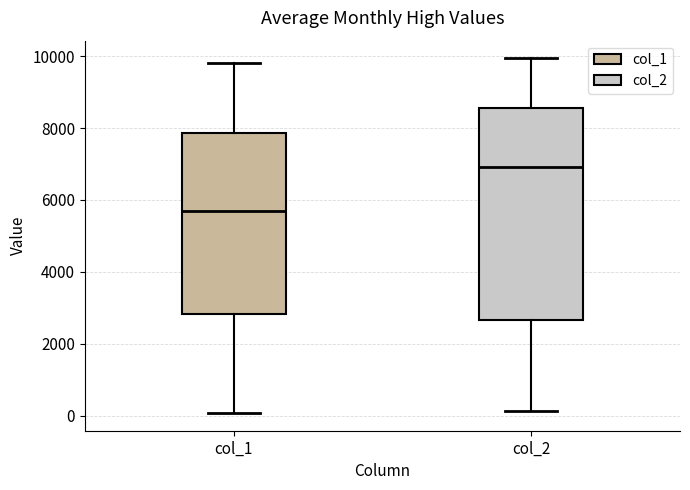

Which box has the highest median line?

col_2